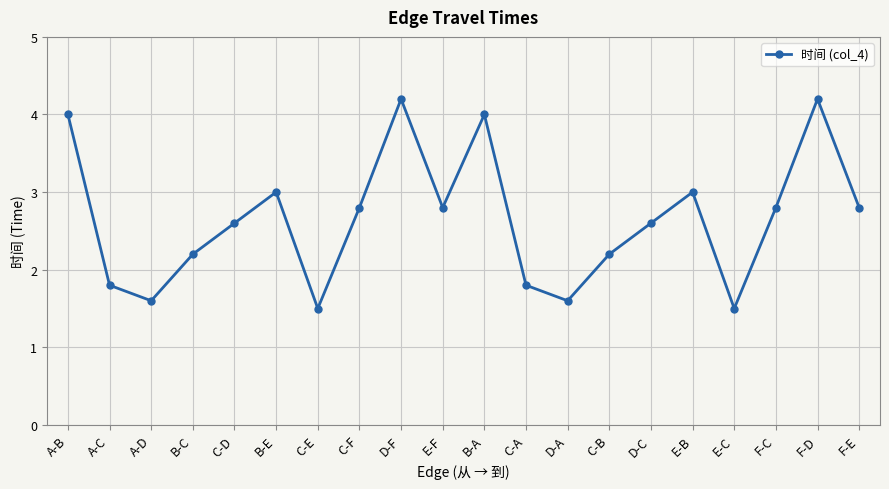

The chart shows a value of 2.4 at A-C. True or false?

False